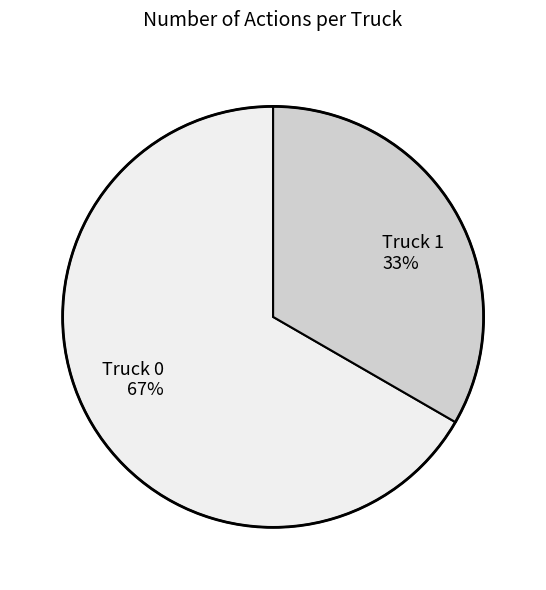

Is it true that Truck 1 is 33% of the pie?

True